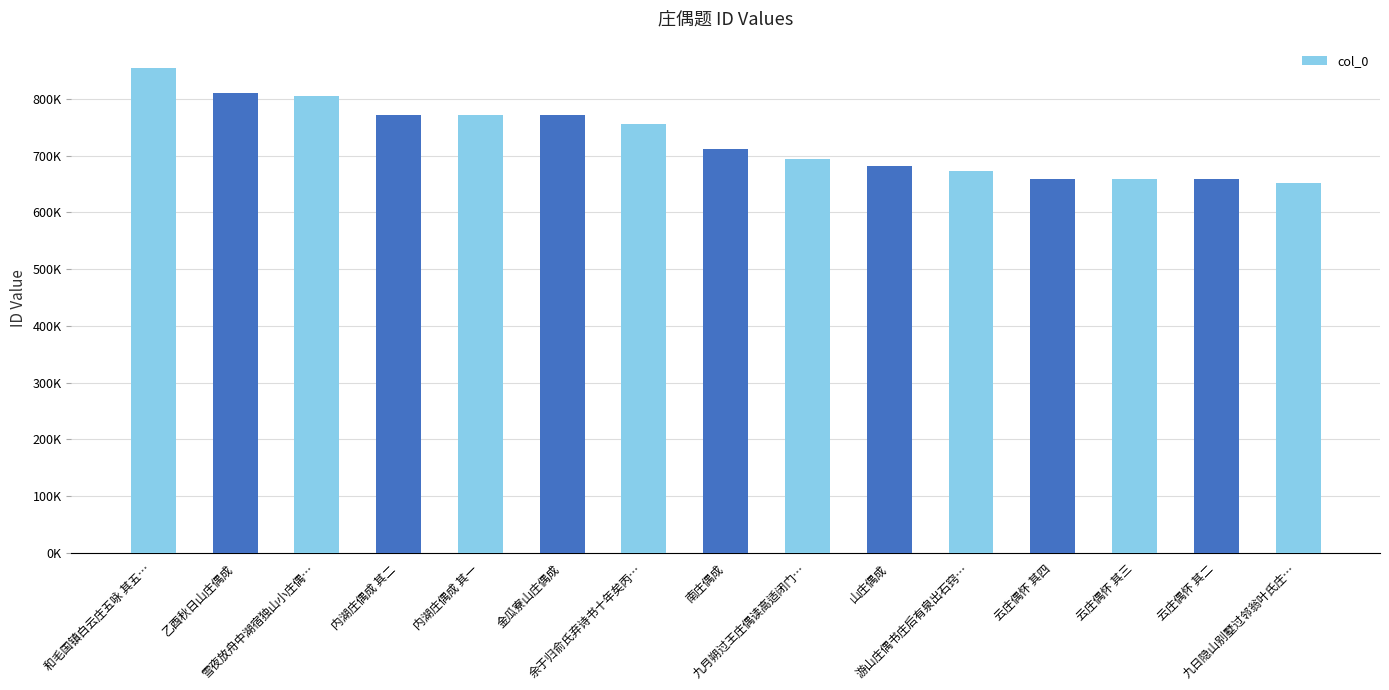

What is the label of the 10th bar from the right?

金瓜寮山庄偶成